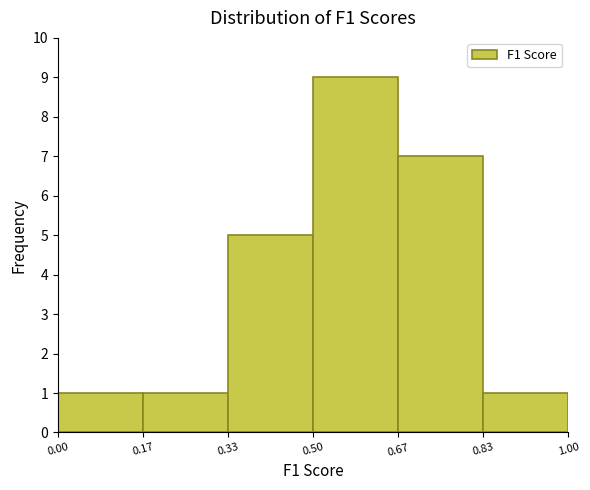

Reading left to right, list every bar in this chart as the range it spans on the x-axis followed by its height. The values are not printed on the chart, so give them approximately, as read against the axis.

0.00 to 0.17: 1
0.17 to 0.33: 1
0.33 to 0.50: 5
0.50 to 0.67: 9
0.67 to 0.83: 7
0.83 to 1.00: 1